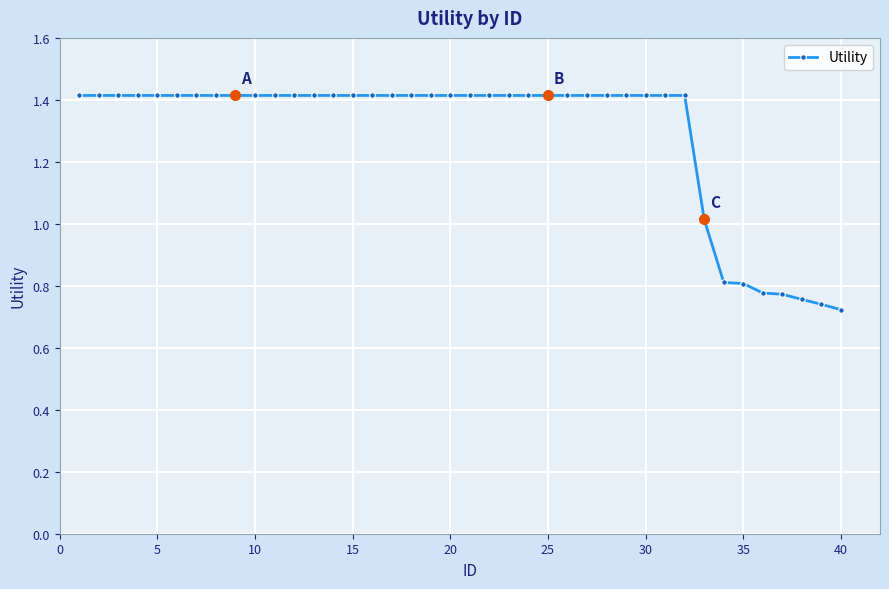

What is the greatest value displayed?

1.4